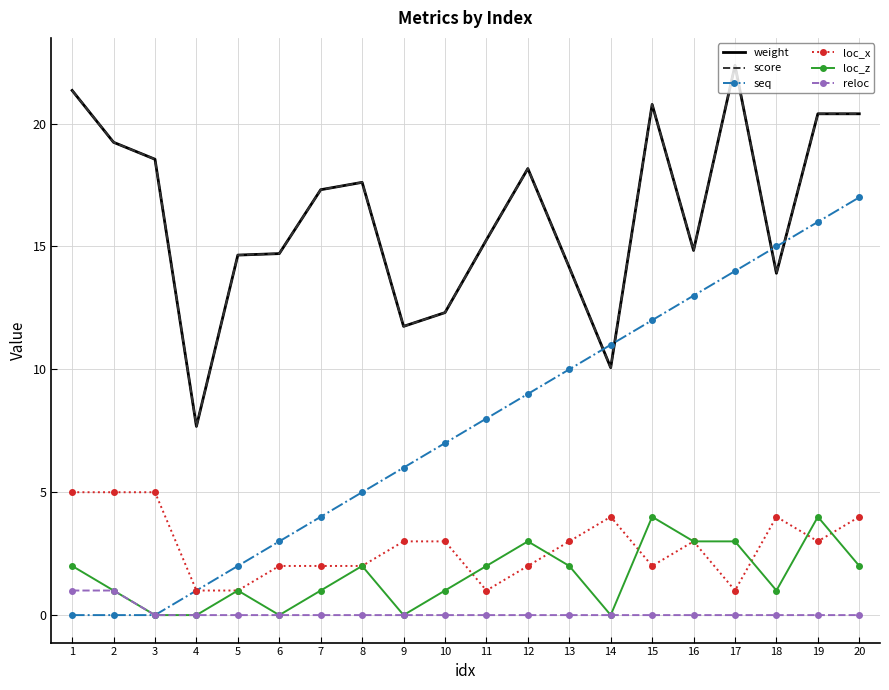

List the series in order of their peak value, highest first.

weight, score, seq, loc_x, loc_z, reloc